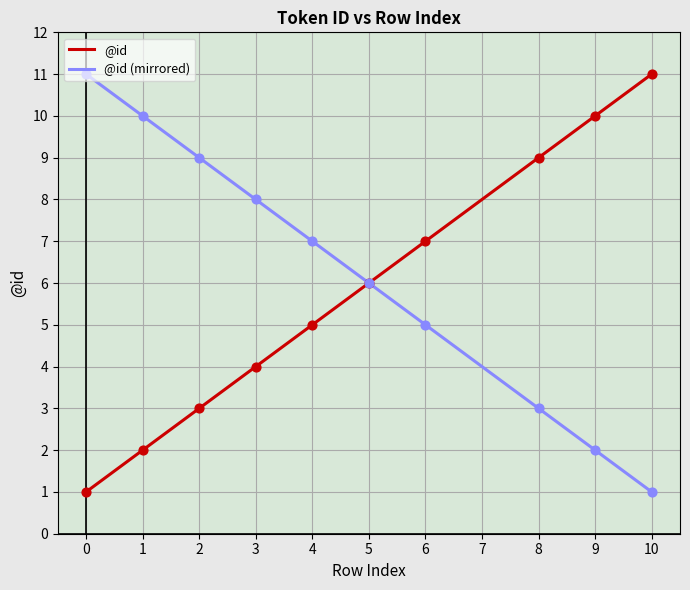

Is it true that @id (mirrored) equals 8 at 3?

True